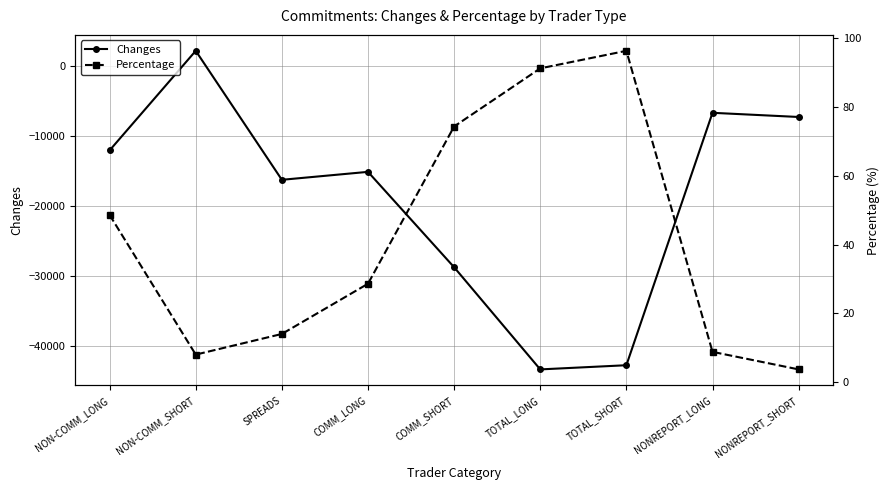

How many data points in Percentage are less than 28?

4